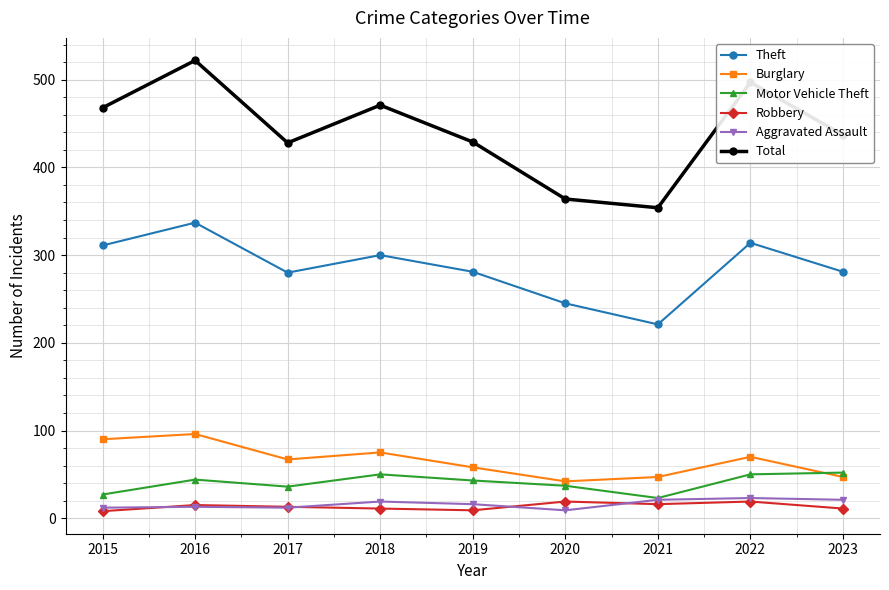

What is the value of the Aggravated Assault point at the 2nd from the left?

13